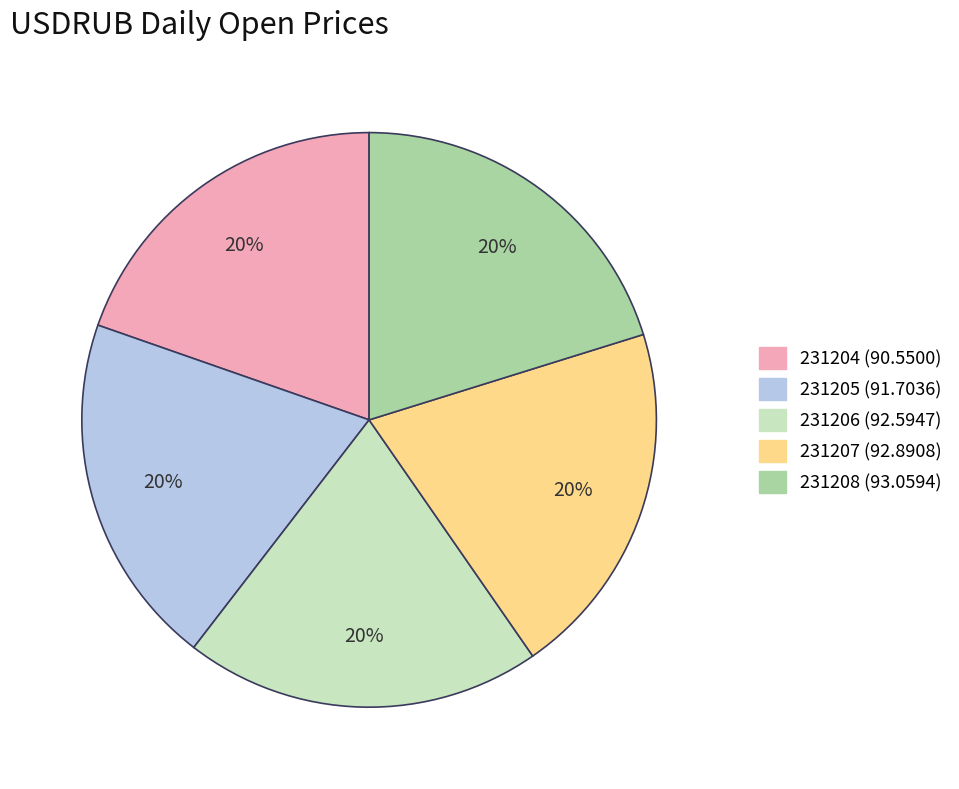

True or false: 231206 accounts for 20% of the total.

True